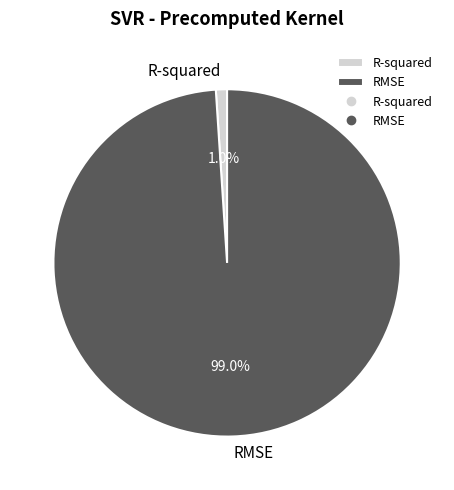

Rank the categories by value from lowest to highest.

R-squared, RMSE